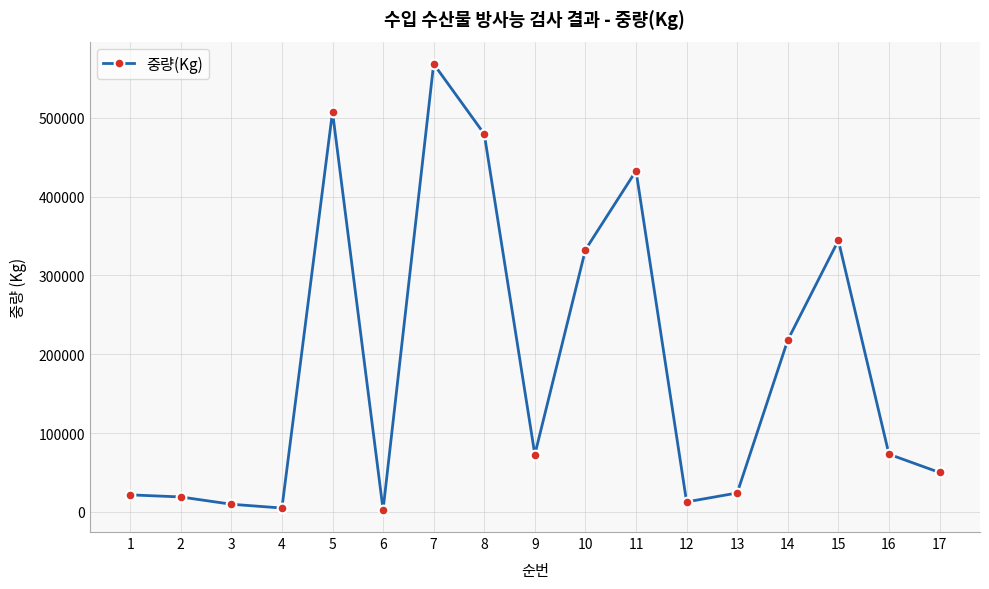

What is the difference between the maximum and minimum values?

565480